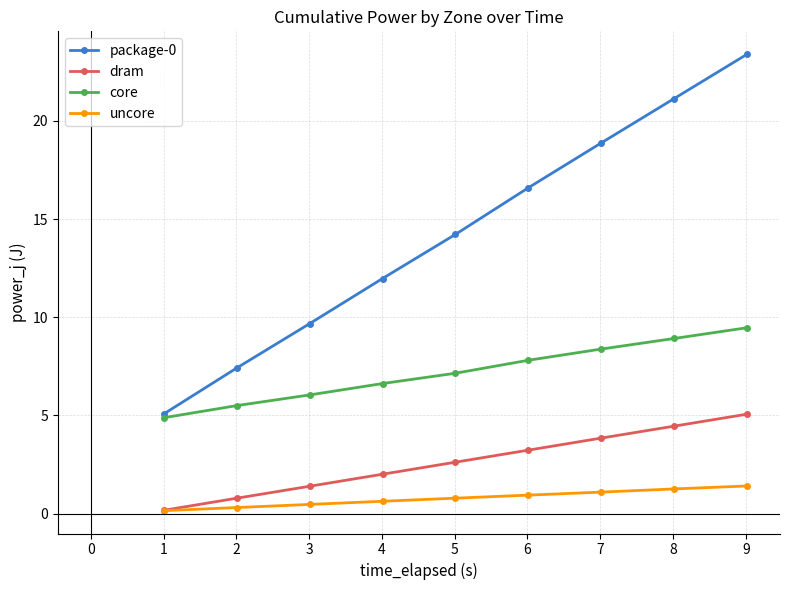

At how many categories does at least one series exceed 7?

8